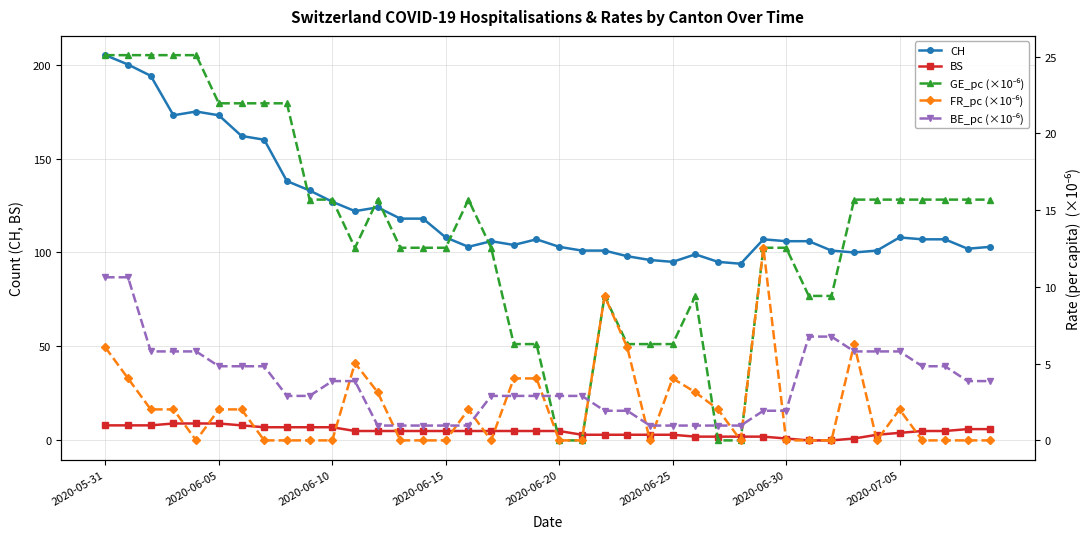

How many interior local valleys does the FR_pc (×10⁻⁶) series have?

5